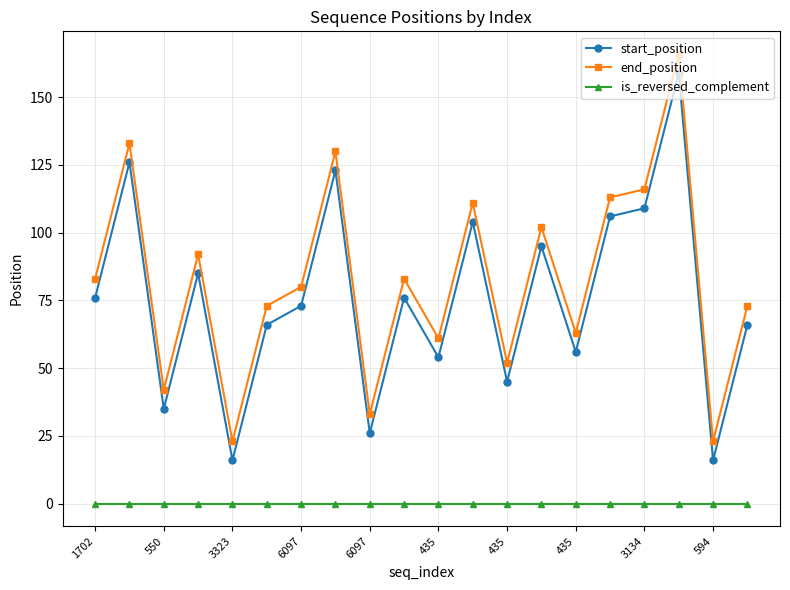

In start_position, how many points are lower than both neighbors (excluding endpoints)?

7